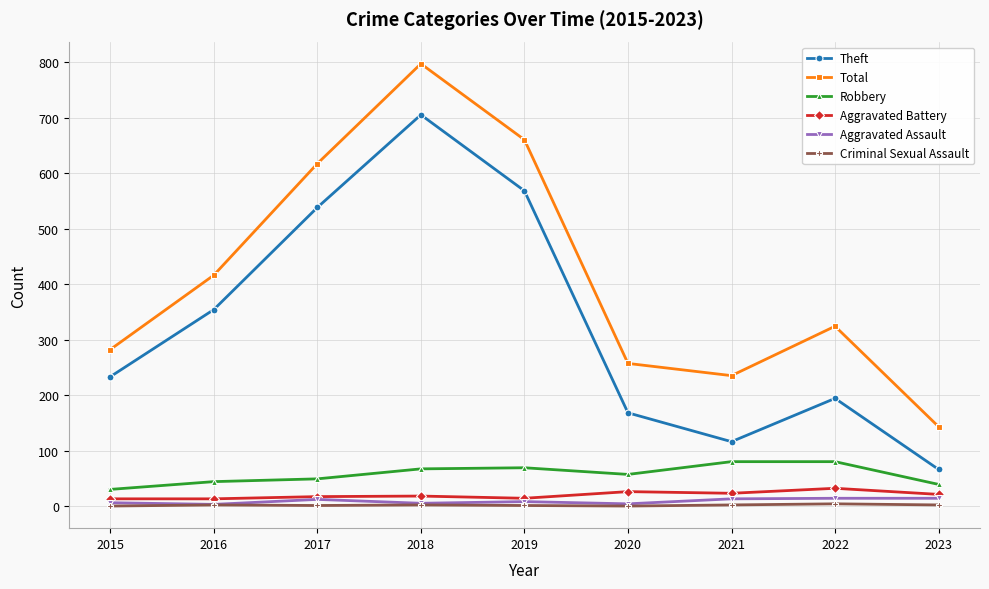

Where is Robbery nearest to the value 55?

2020